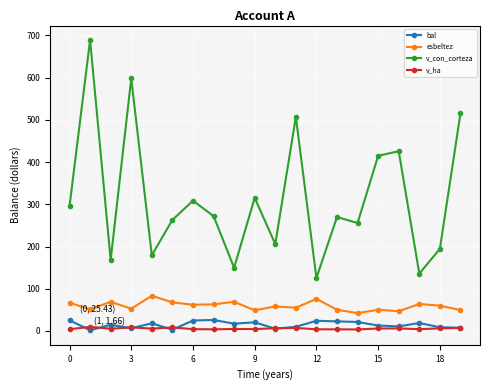

What is the maximum value for bal?

26.0